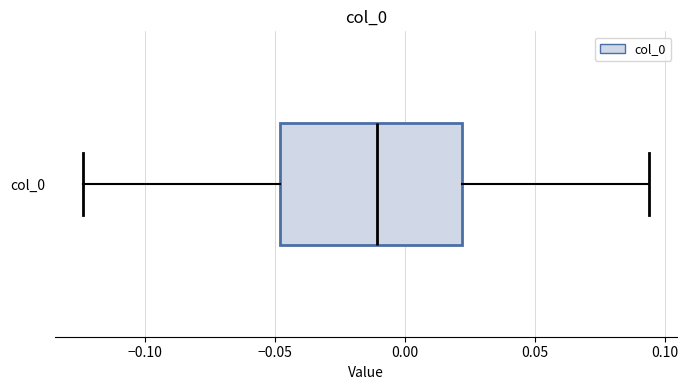

Transcribe this box plot: give where the median line is, the range the box spans, and where the two whiskers end, as read against the x-axis. The values are not printed on the chart, so give them approximately, as read against the axis.

median -0.010, box -0.050 to 0.020, whiskers -0.125 to 0.095